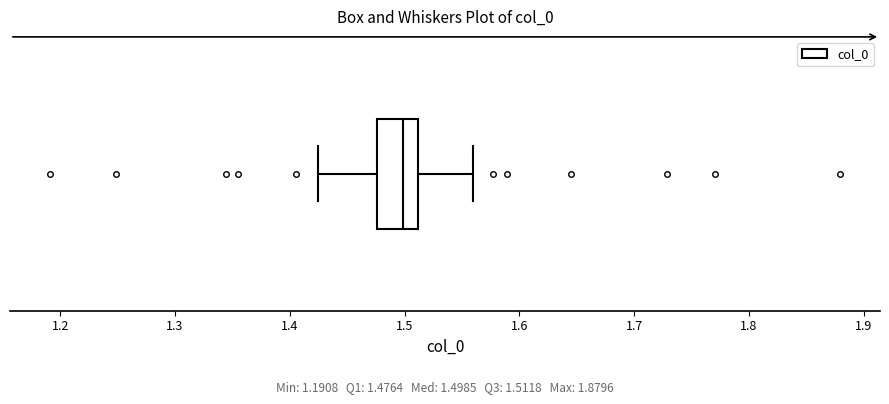

Where is the left edge of the box on the x-axis? The values are not printed on the chart, so give them approximately, as read against the axis.

1.48